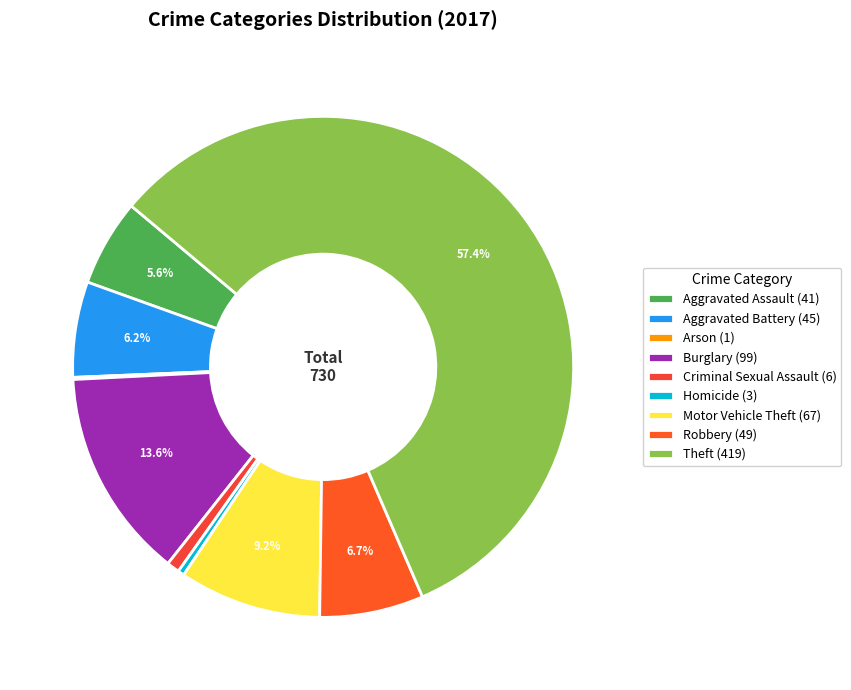

Which category has the biggest portion of the pie?

Theft